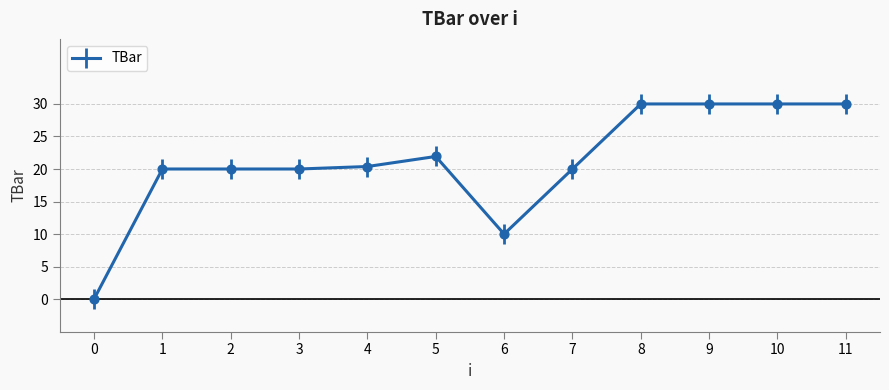

Approximately how many times larger is the value at 7 compared to 1?

1.0